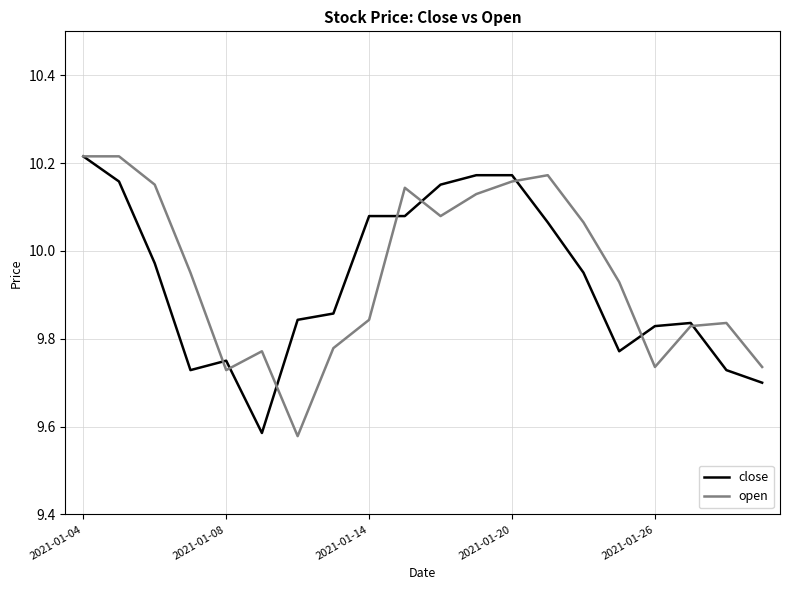

How many lines are shown in the chart?

2